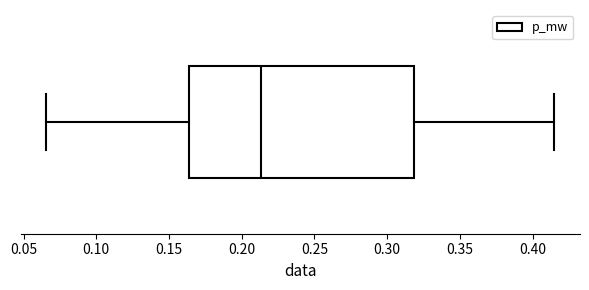

Read this box plot against the x-axis: the position of the median line, the range covered by the box, and the ends of both whiskers. The values are not printed on the chart, so give them approximately, as read against the axis.

median 0.215, box 0.165 to 0.320, whiskers 0.065 to 0.415